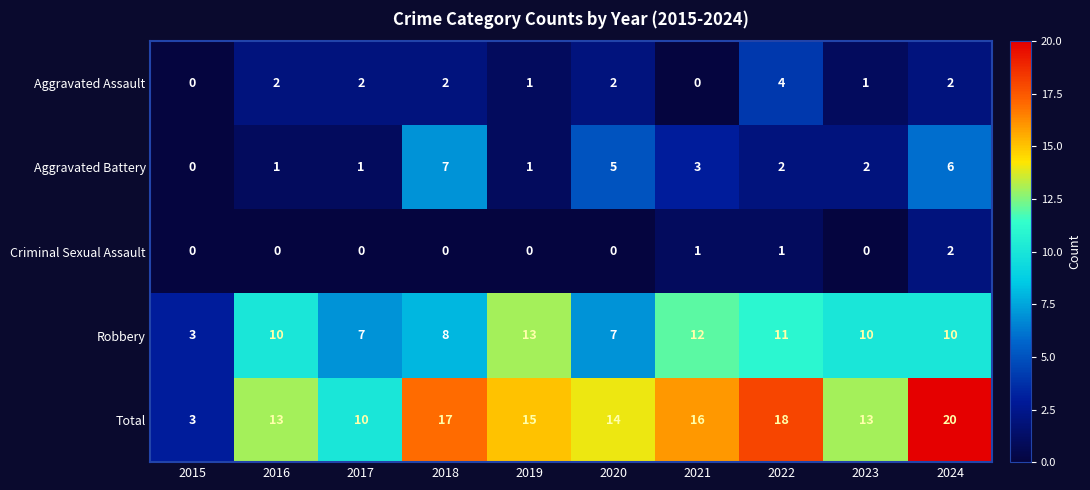

The Robbery series shows 12 at 2017. True or false?

False